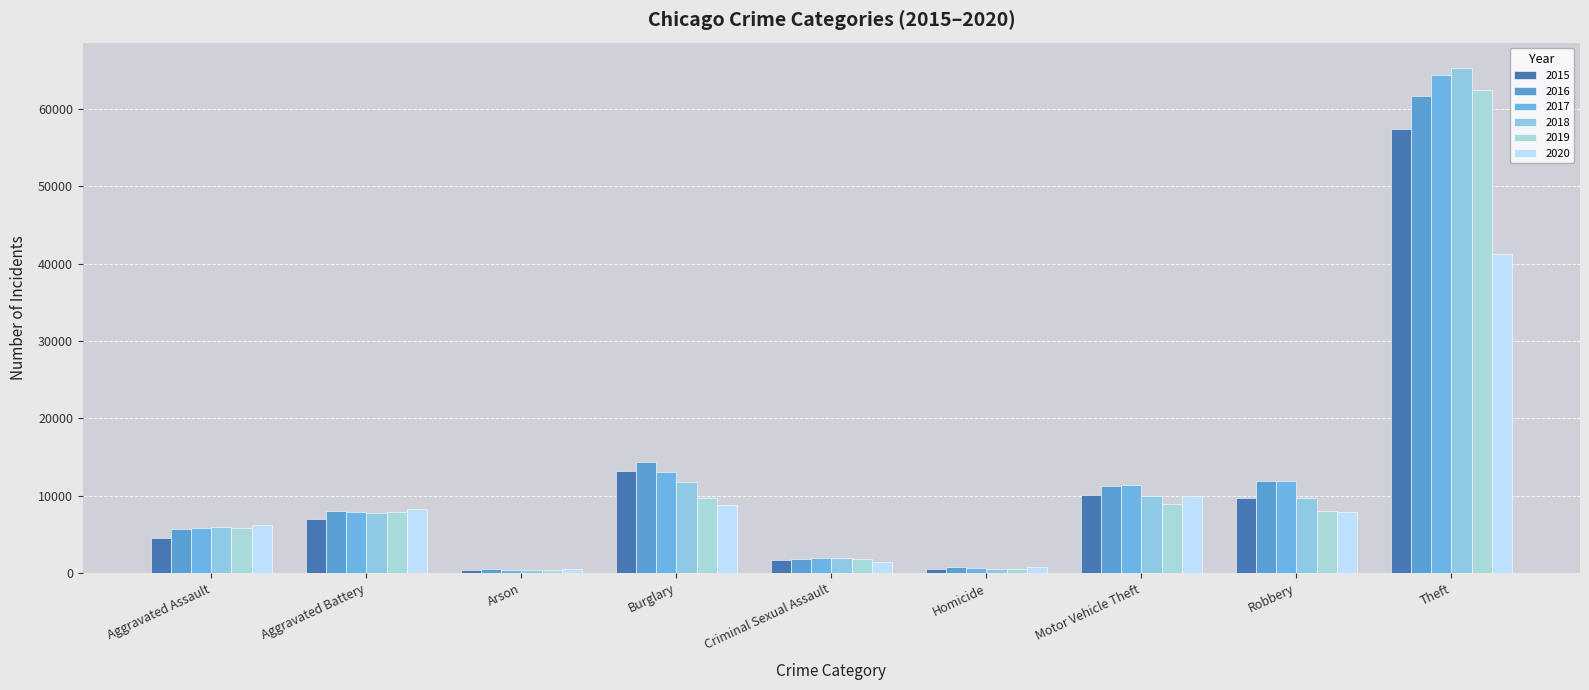

What is the label of the 6th bar from the right?

Burglary